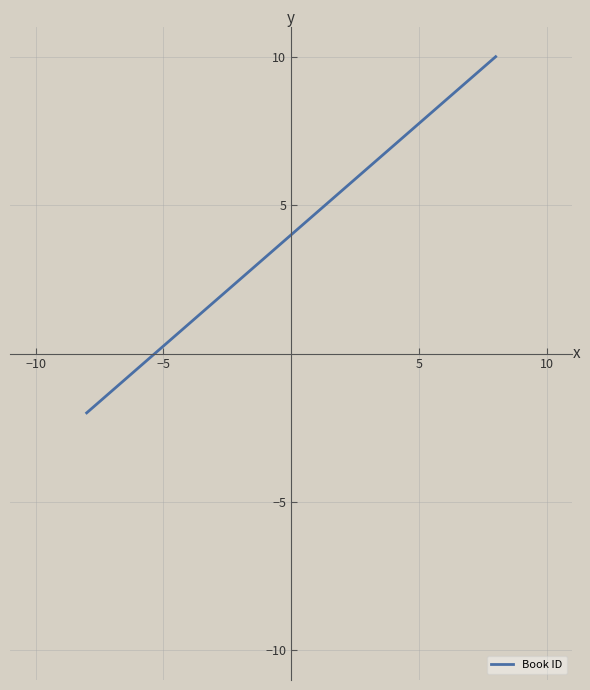

What is the greatest value displayed?

10.0